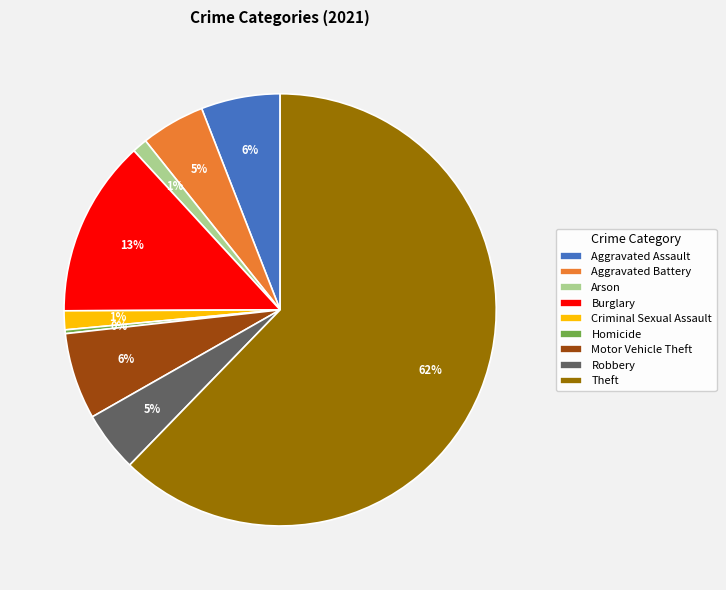

What is the largest slice in the pie chart?

Theft